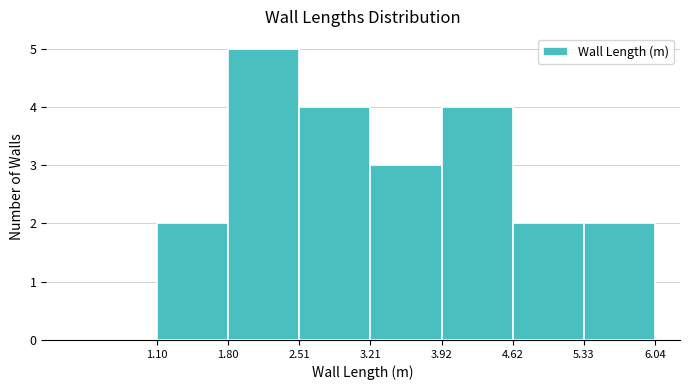

Reading left to right, list every bar in this chart as the range it spans on the x-axis followed by its height. The values are not printed on the chart, so give them approximately, as read against the axis.

1.10 to 1.80: 2
1.80 to 2.51: 5
2.51 to 3.21: 4
3.21 to 3.92: 3
3.92 to 4.62: 4
4.62 to 5.33: 2
5.33 to 6.04: 2